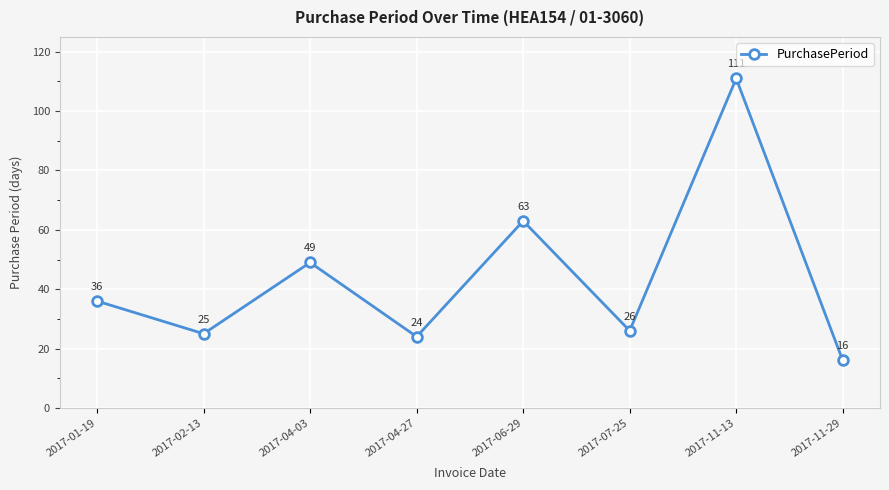

Where is the first local minimum?

2017-02-13